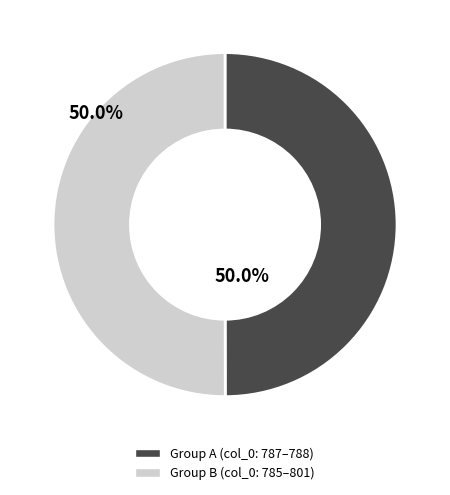

How many segments does this pie chart have?

2